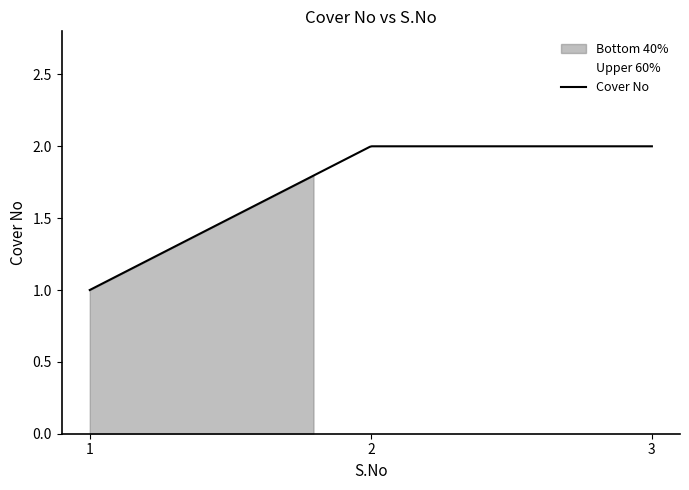

What is the sum of all Cover No values?

5